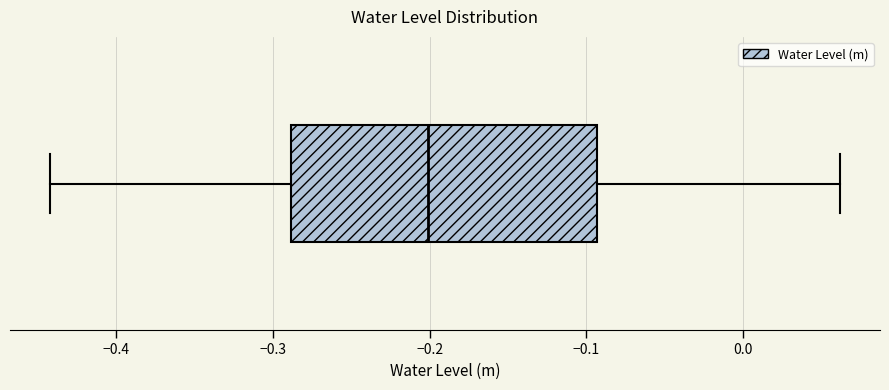

Where is the right edge of the box on the x-axis? The values are not printed on the chart, so give them approximately, as read against the axis.

-0.09